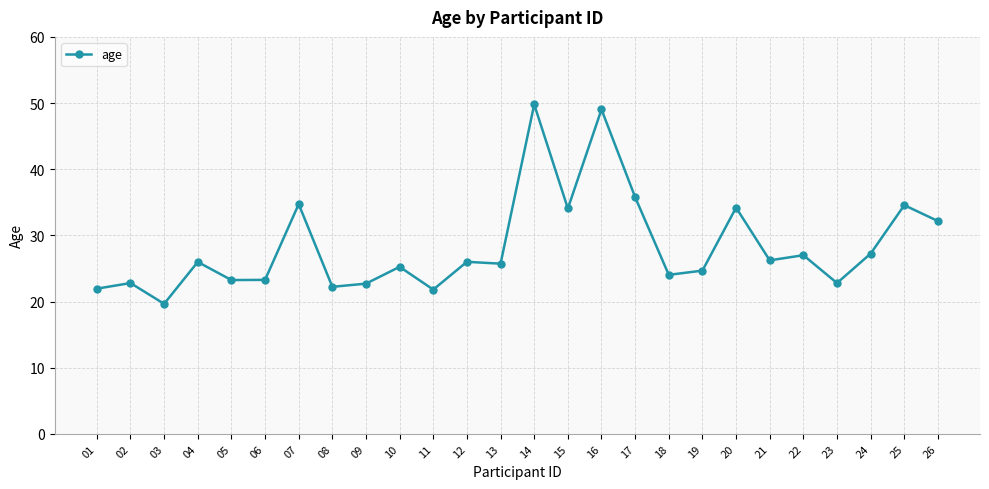

What is the difference between the values at 17 and 22?

8.8